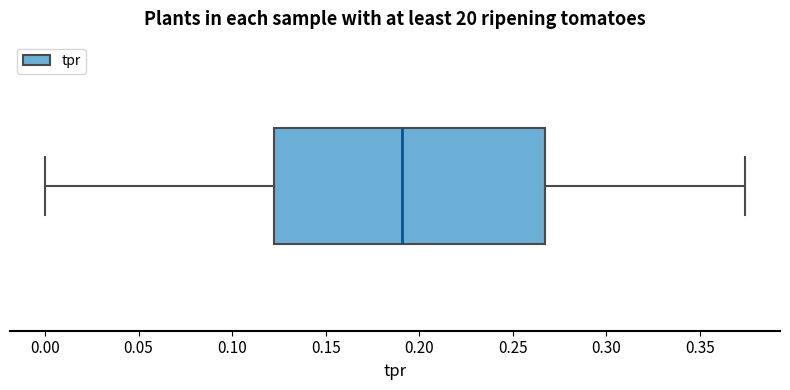

Where is the left edge of the box on the x-axis? The values are not printed on the chart, so give them approximately, as read against the axis.

0.120